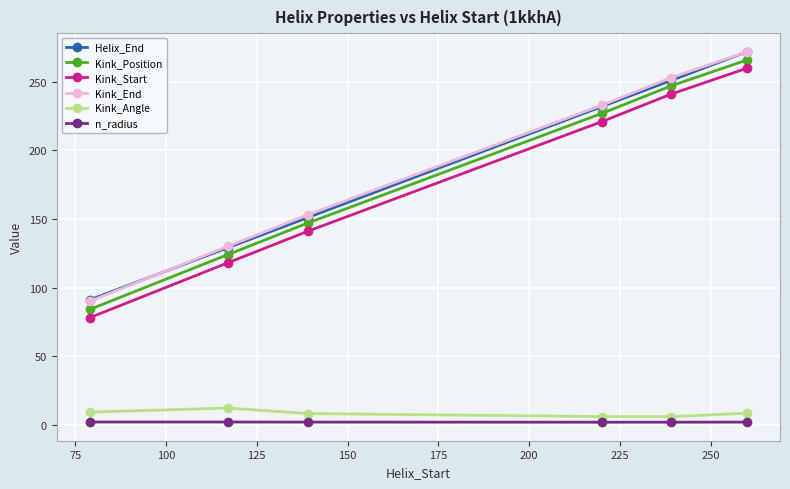

What is the highest value of the Kink_Start series?

260.0